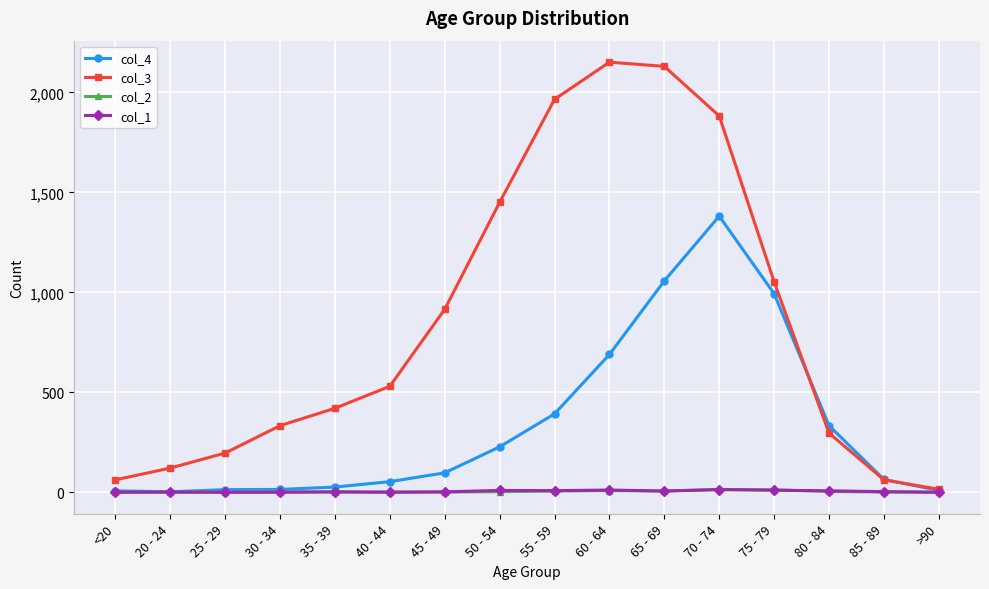

Is the value of col_4 at 55 - 59 greater than the value of col_3 at >90?

Yes